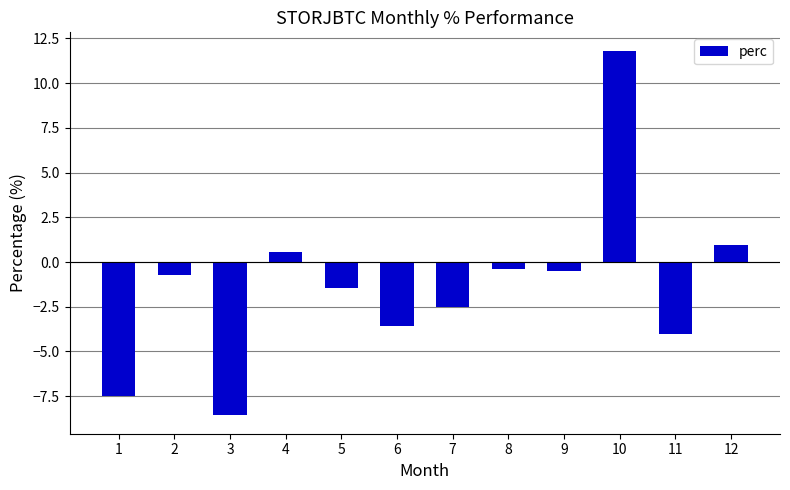

What is the greatest value displayed?

11.8